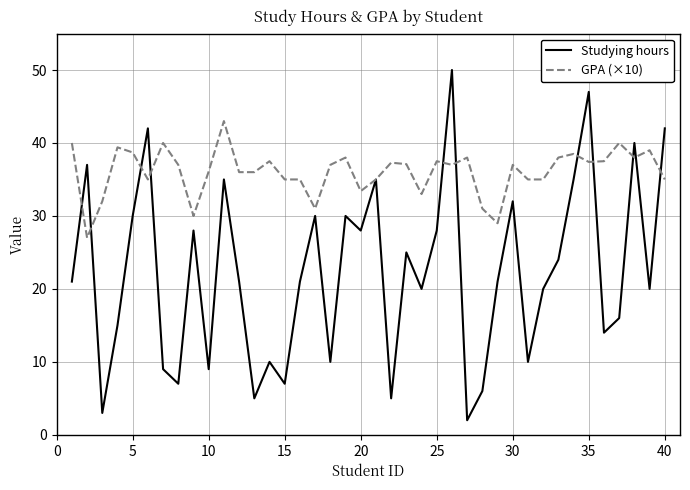

List the series in order of their overall mean, lowest first.

Studying hours, GPA (×10)